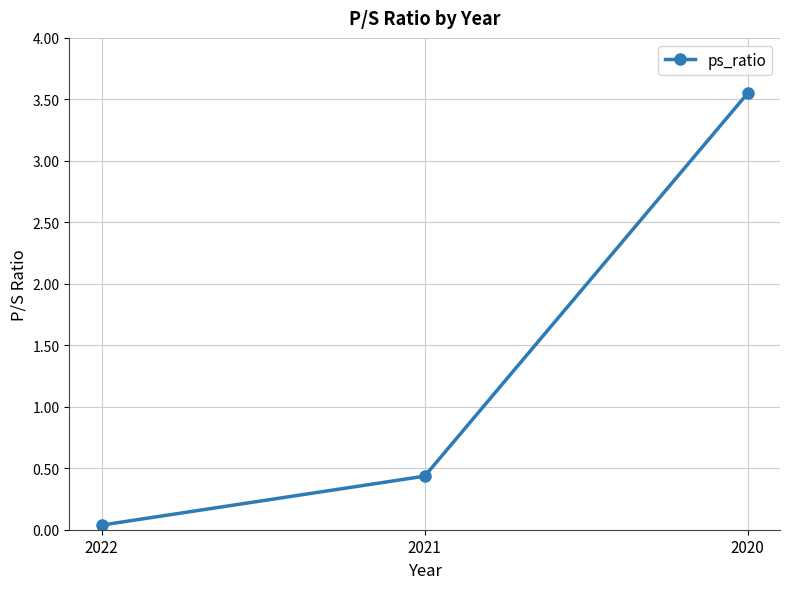

What is the sum of all values?

4.0